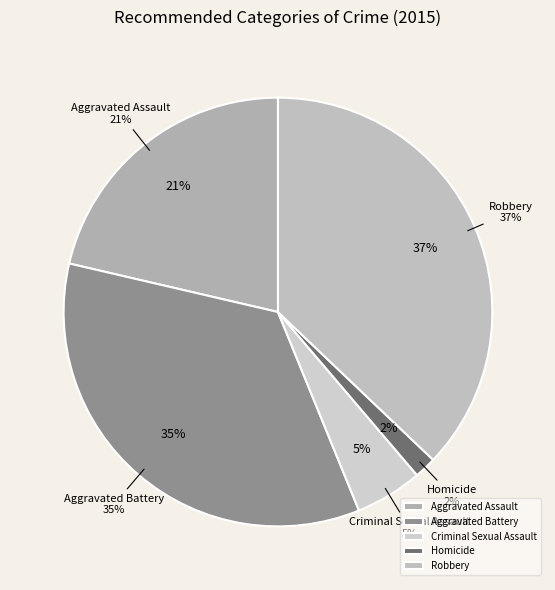

Approximately how many times larger is the value at Criminal Sexual Assault compared to Aggravated Assault?

0.2